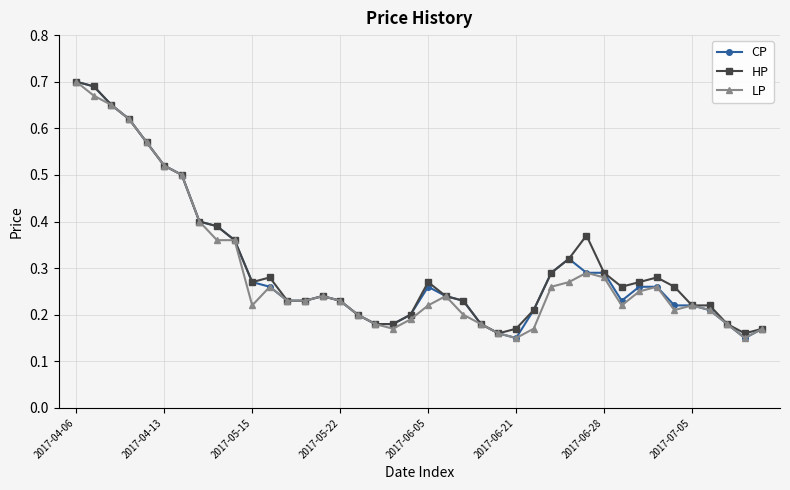

True or false: LP has more than 0 points higher than both neighbors.

True